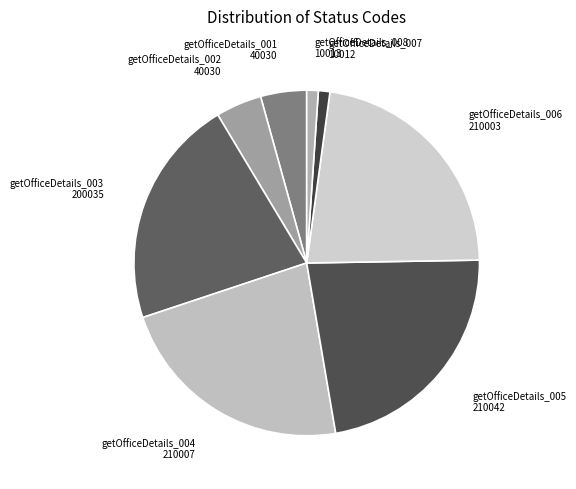

Is getOfficeDetails_008 the majority of the pie?

No